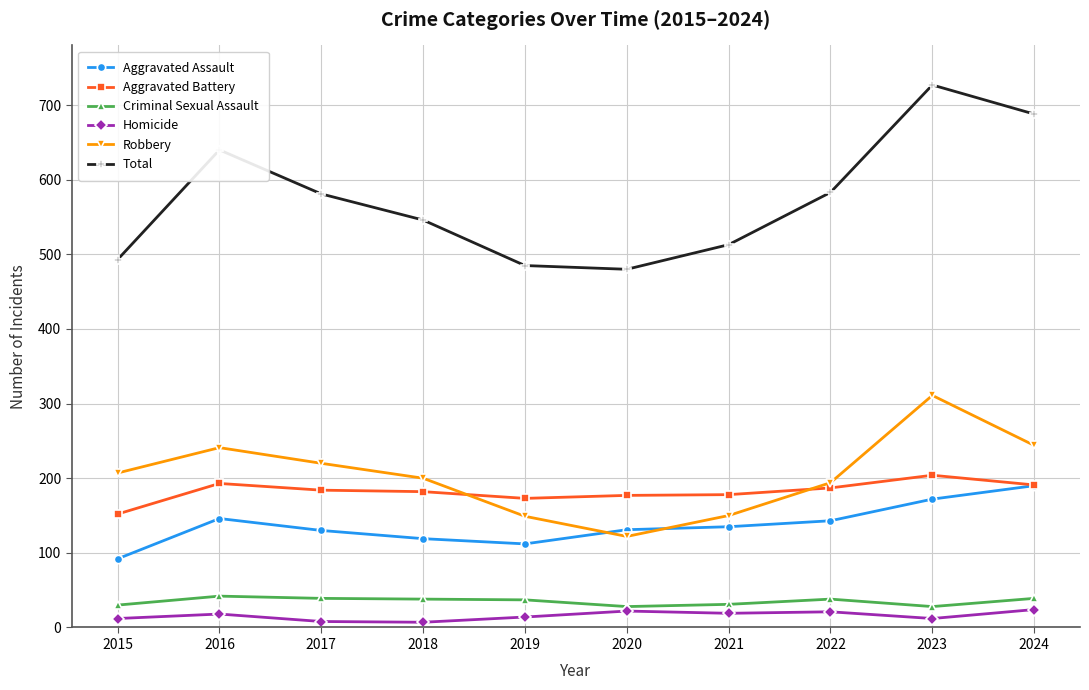

How many data points does each series have?

10